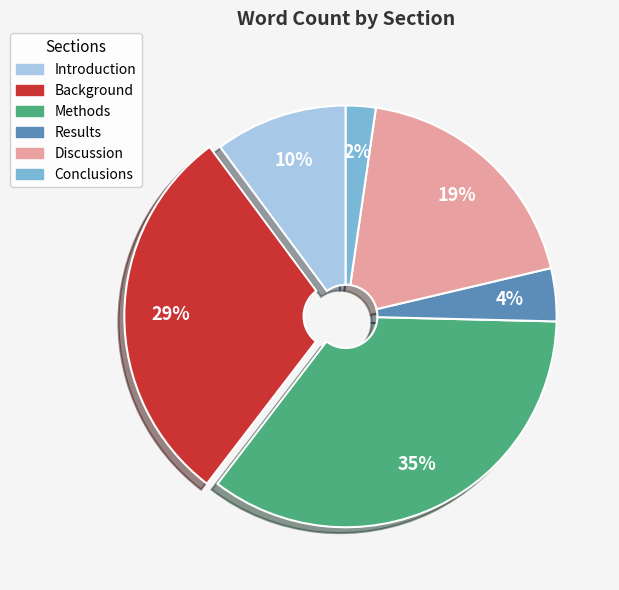

Is there any slice that represents more than half of the pie?

No